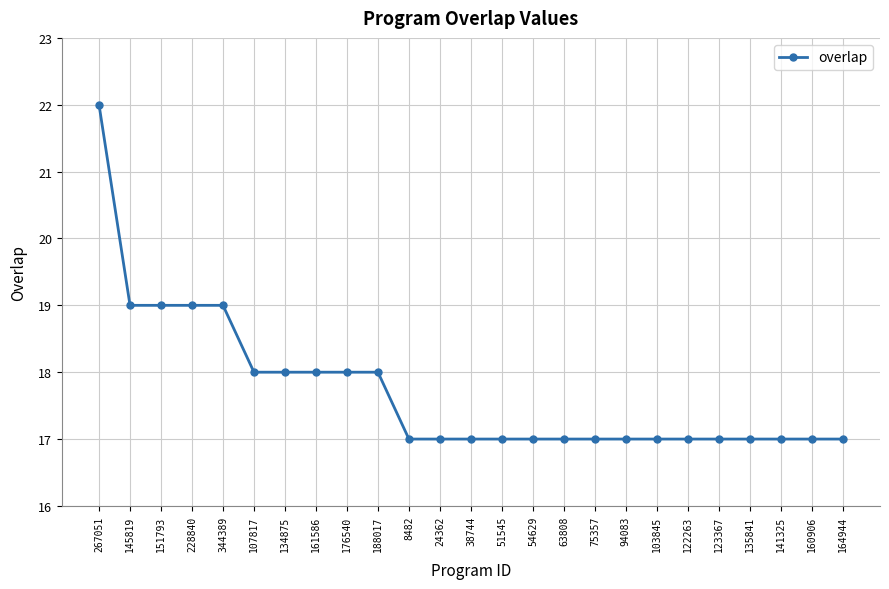

What position from the right is 160906?

2